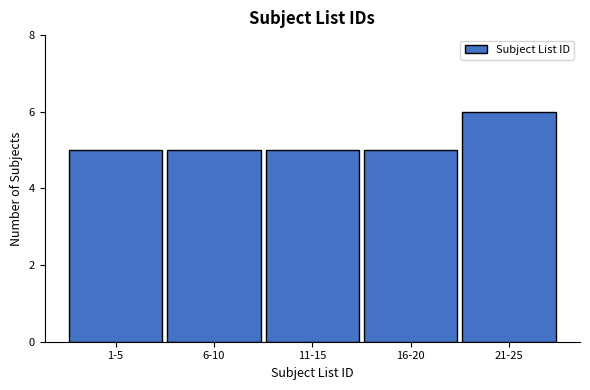

Reading left to right, extract all data points from this chart.

1-5=5	6-10=5	11-15=5	16-20=5	21-25=6